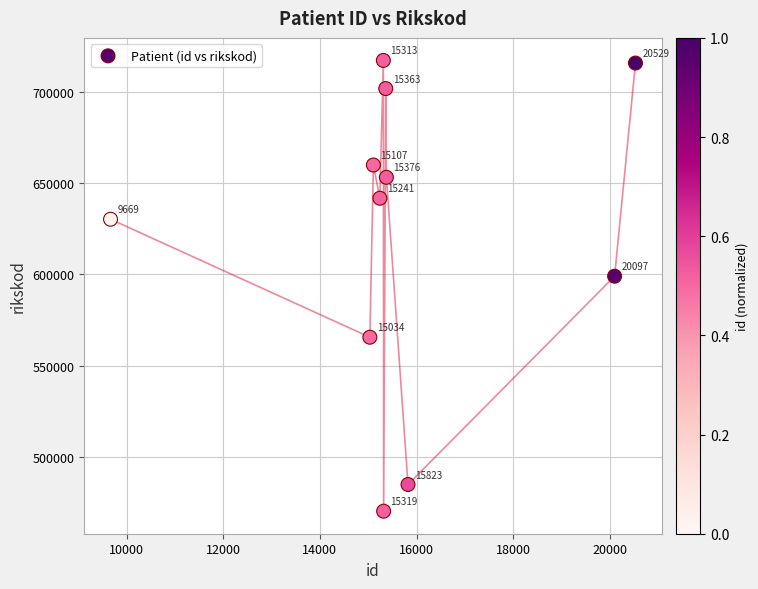

What Y value in the scatter plot is closest to 593704?

598969